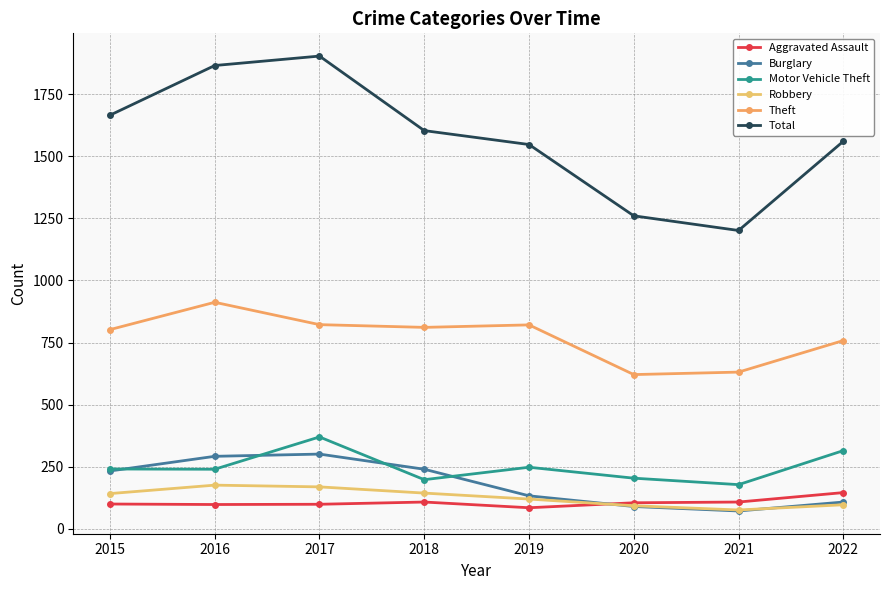

True or false: Theft and Total cross at least once.

False